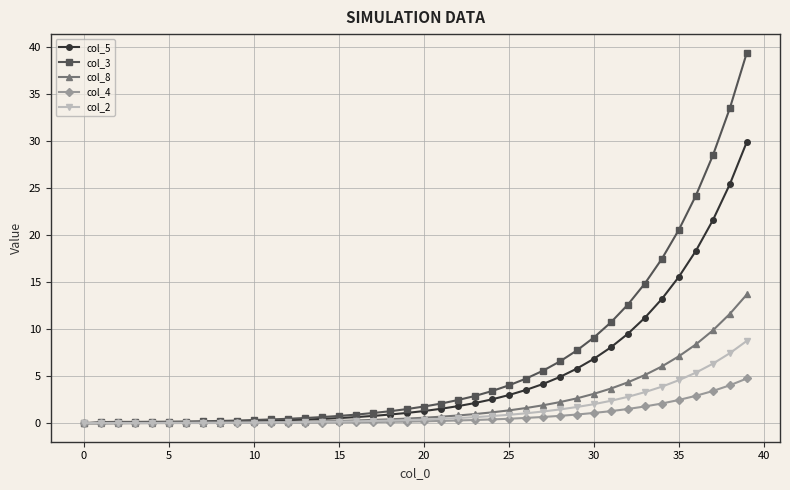

Which series has the widest spread of values?

col_3